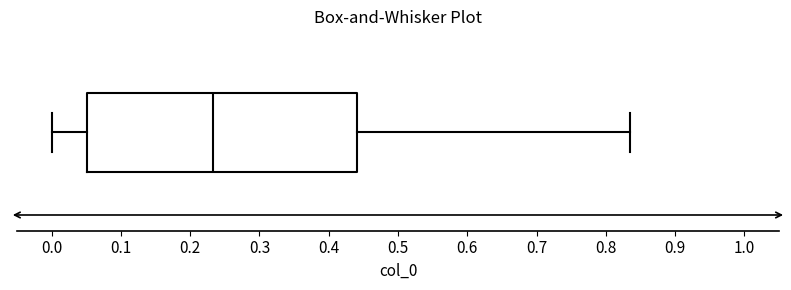

Read this box plot against the x-axis: the position of the median line, the range covered by the box, and the ends of both whiskers. The values are not printed on the chart, so give them approximately, as read against the axis.

median 0.23, box 0.05 to 0.44, whiskers 0.00 to 0.83